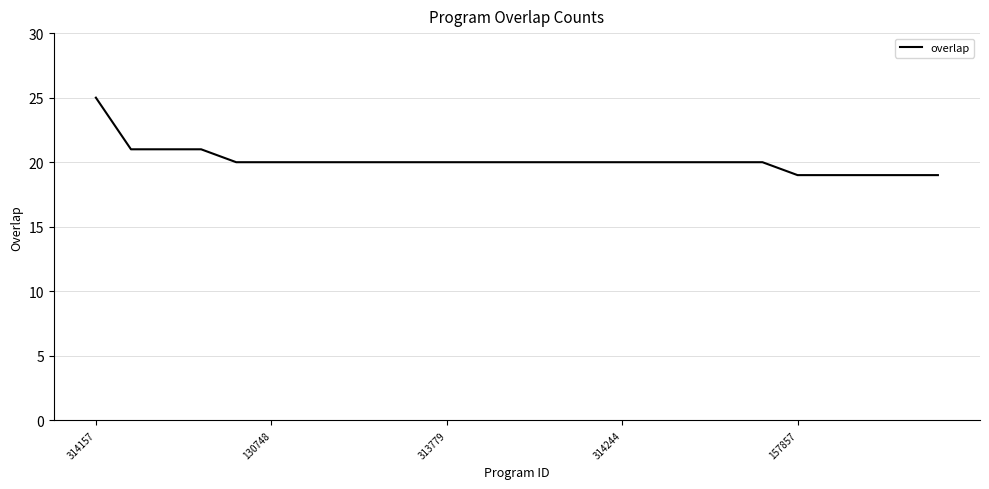

What is the smallest value displayed?

19